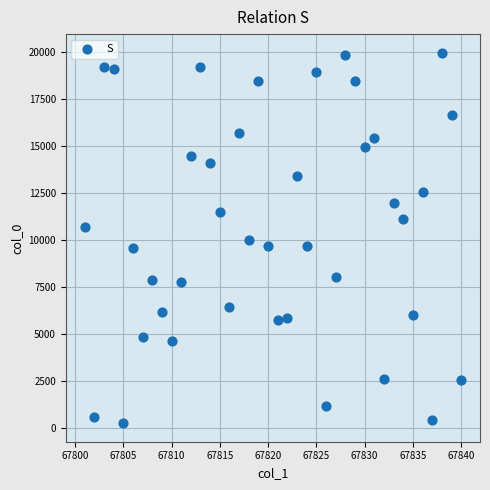

What is the range of X values (max minus min)?

39